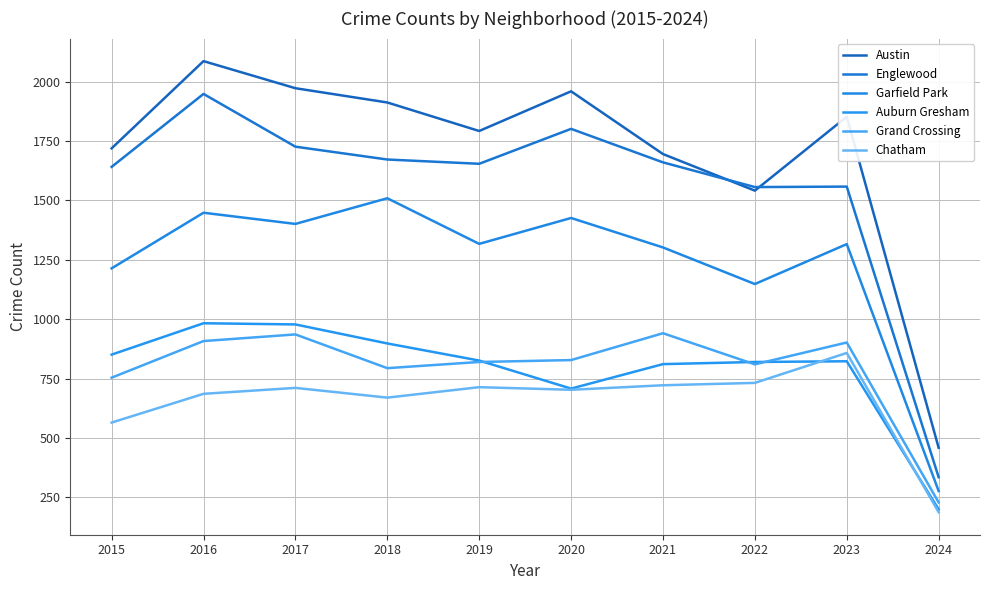

Which series has the largest total across all categories?

Austin